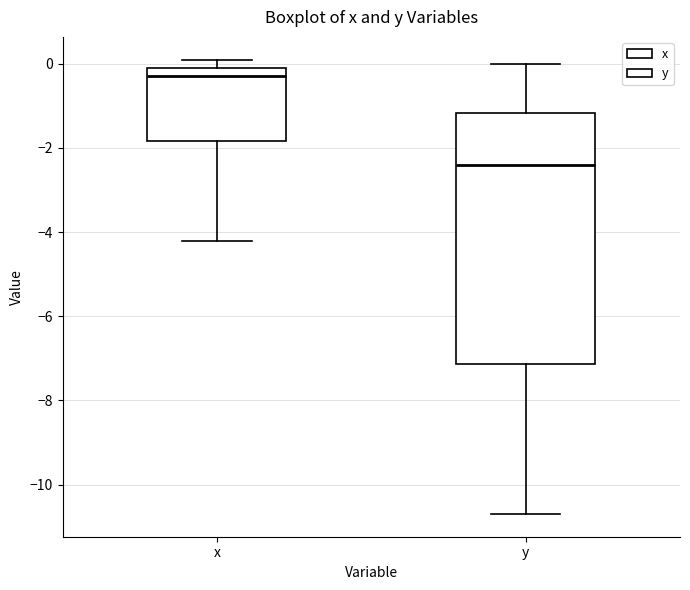

Where does the median line of the box for y sit on the y-axis? The values are not printed on the chart, so give them approximately, as read against the axis.

-2.4